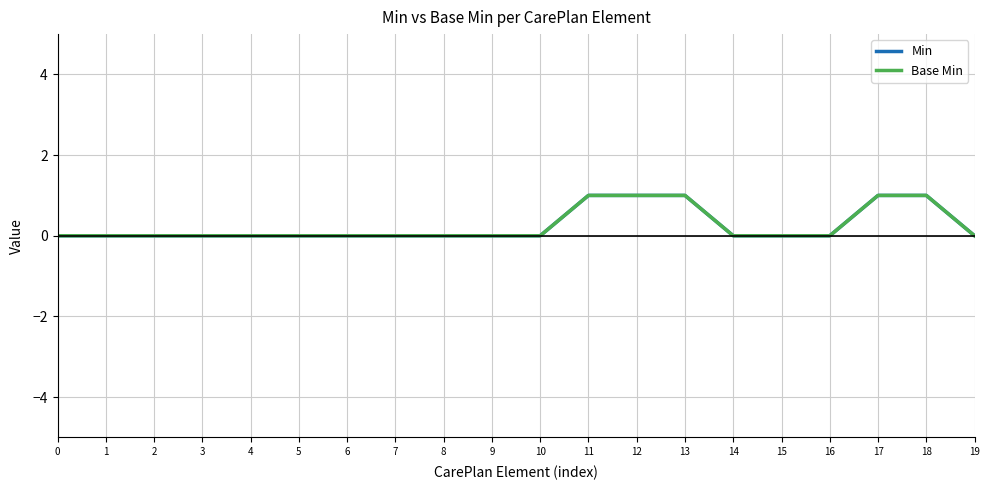

Does the chart have visible grid lines?

Yes